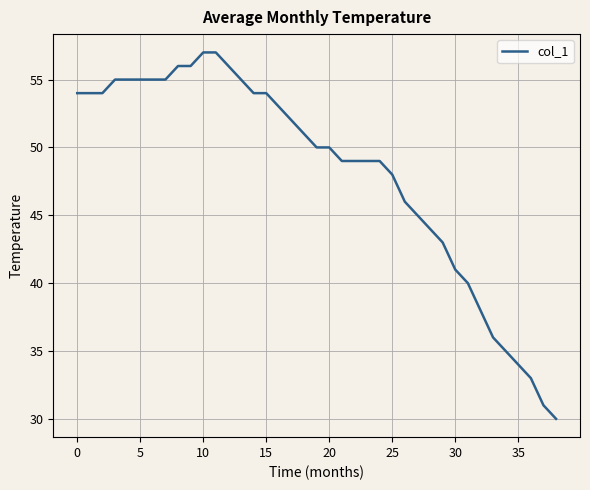

Does the chart have visible grid lines?

Yes